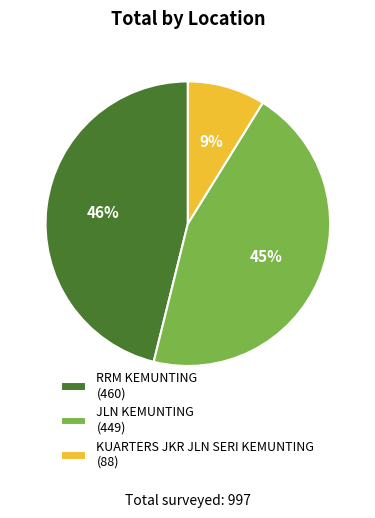

What percentage is the KUARTERS JKR JLN SERI KEMUNTING slice, to the nearest percent?

9%